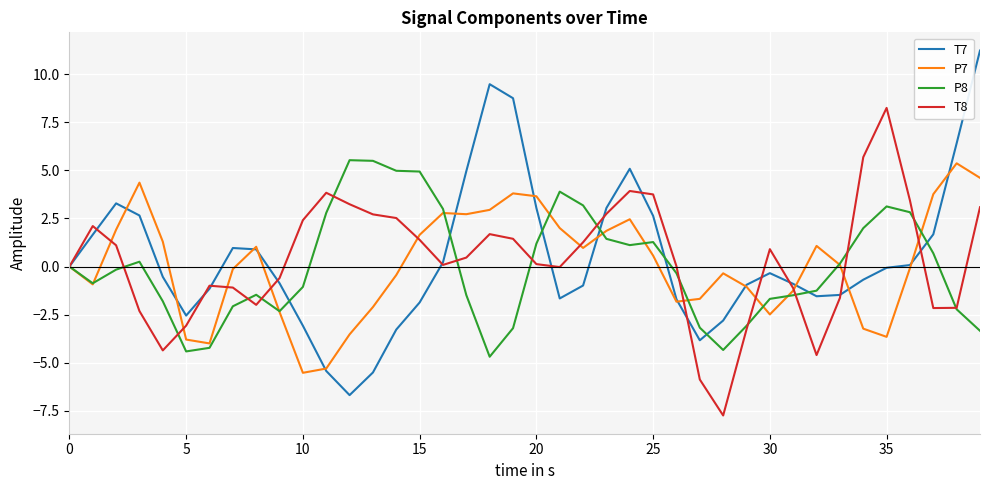

What is the smallest value displayed?

-7.7